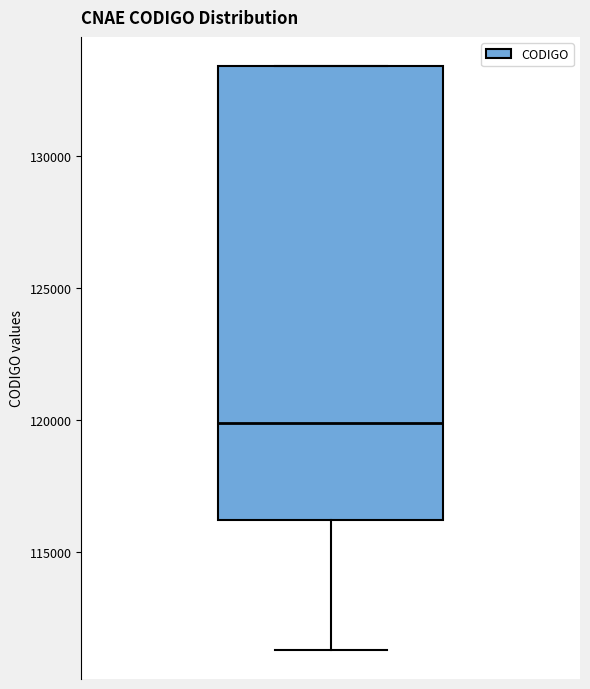

Transcribe this box plot: give where the median line is, the range the box spans, and where the two whiskers end, as read against the y-axis. The values are not printed on the chart, so give them approximately, as read against the axis.

median 120000, box 116000 to 133500, whiskers 111500 to 133500